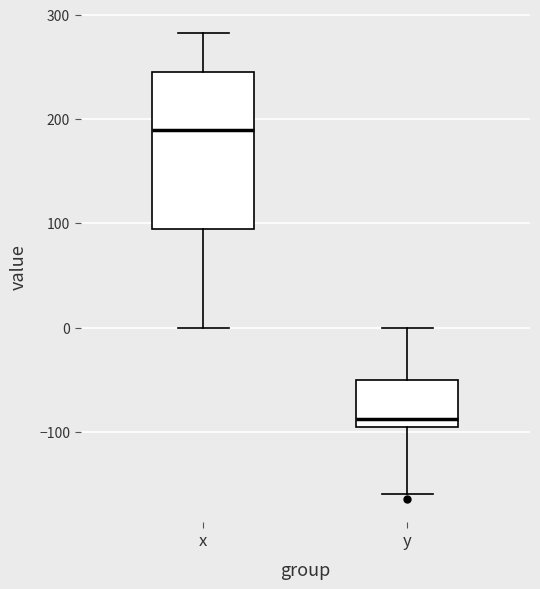

Which box has the highest median line?

x